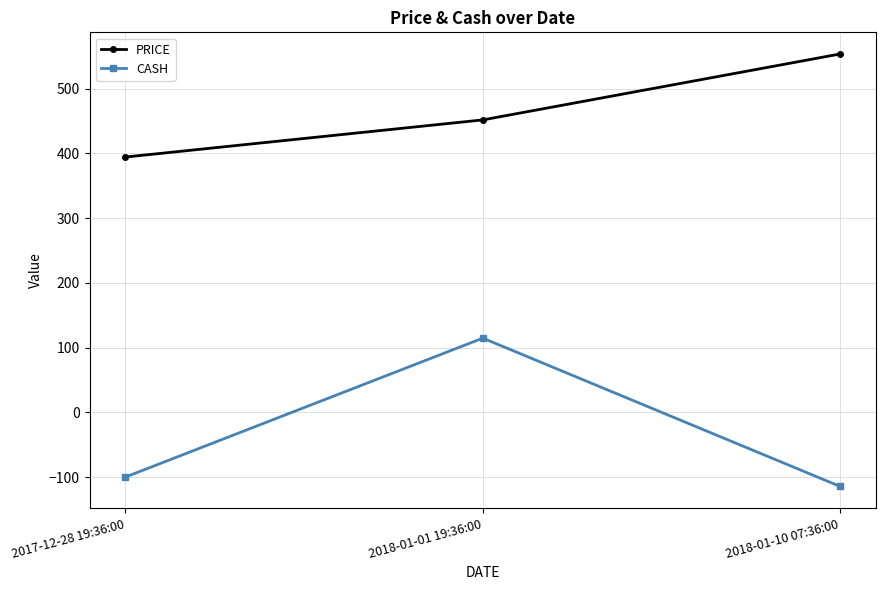

True or false: CASH has a value of 114.5 at 2018-01-01 19:36:00.

True